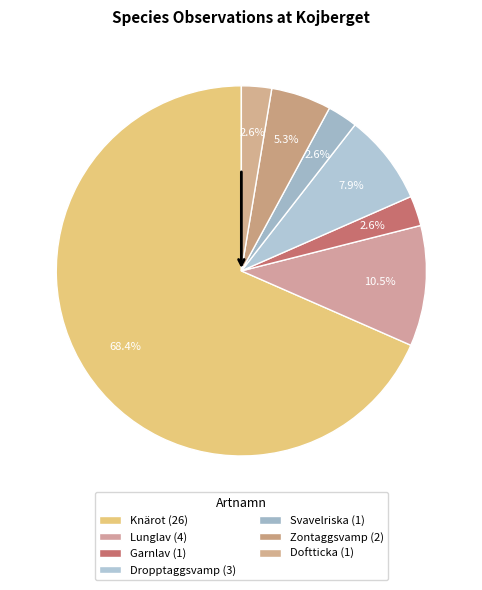

Does any single category account for the majority?

Yes